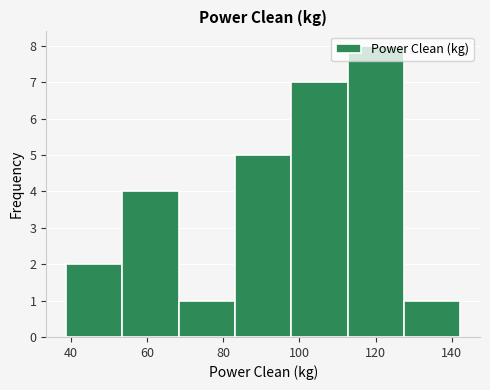

Reading left to right, list every bar in this chart as the range it spans on the x-axis followed by its height. Neither the bar edges nor the heights are printed on the chart, so give them approximately, as read against the axes.

38 to 54: 2
54 to 68: 4
68 to 84: 1
84 to 98: 5
98 to 112: 7
112 to 128: 8
128 to 142: 1